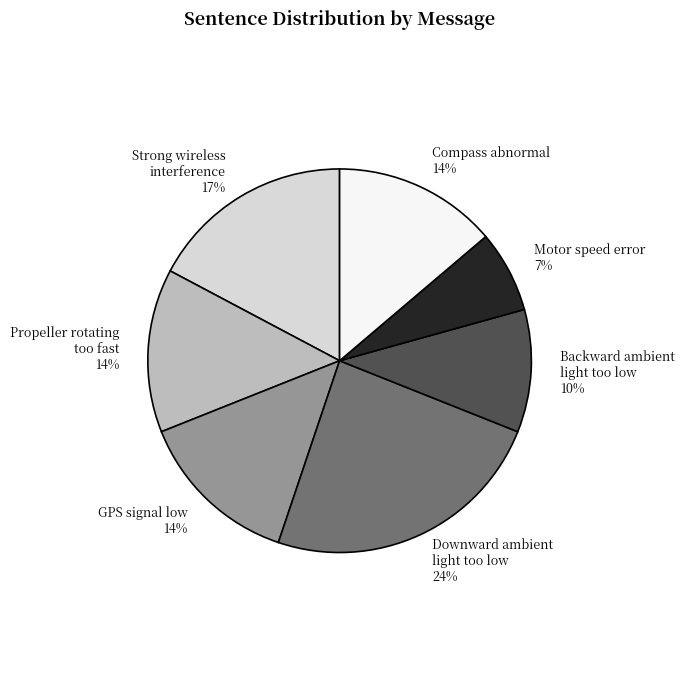

To the nearest percent, what is the average slice percentage?

14%